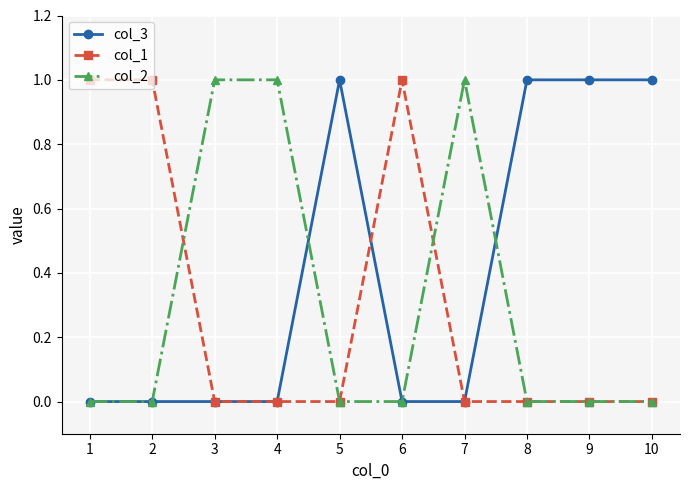

True or false: col_2 has a value of 2 at 3.

False